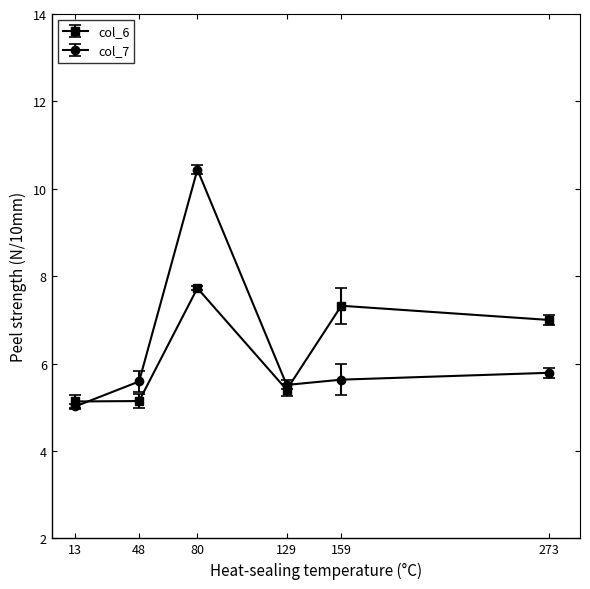

List the series in order of their peak value, lowest first.

col_6, col_7